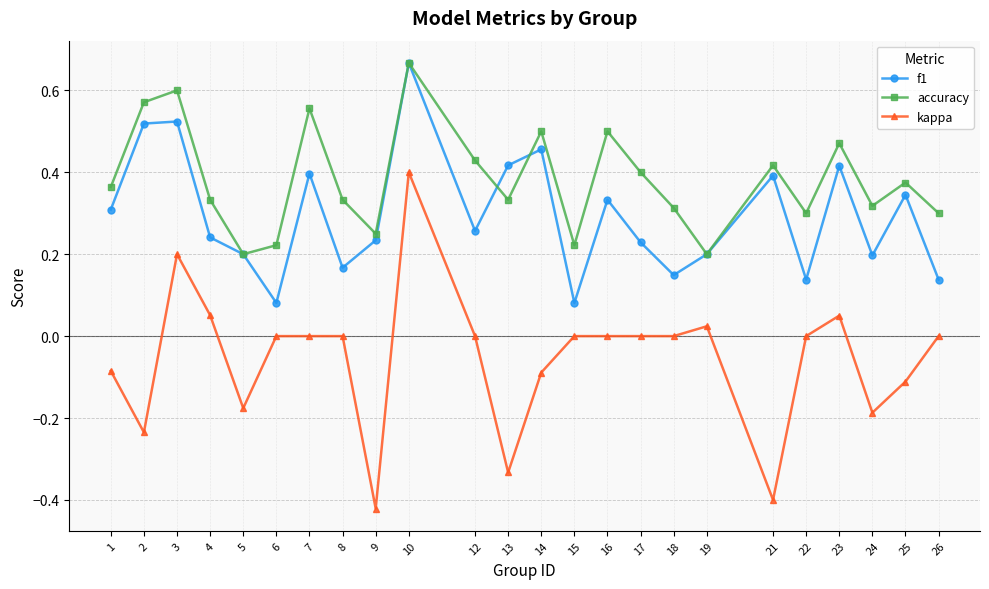

Is the value of kappa at 4 greater than the value of accuracy at 17?

No